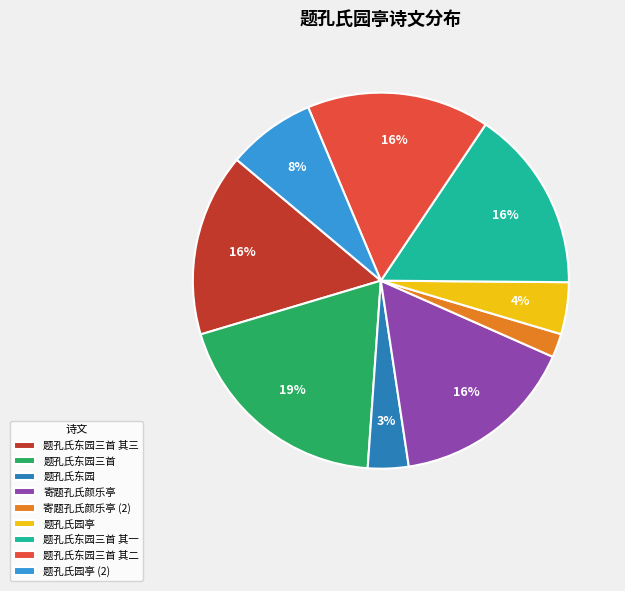

How many segments does this pie chart have?

9